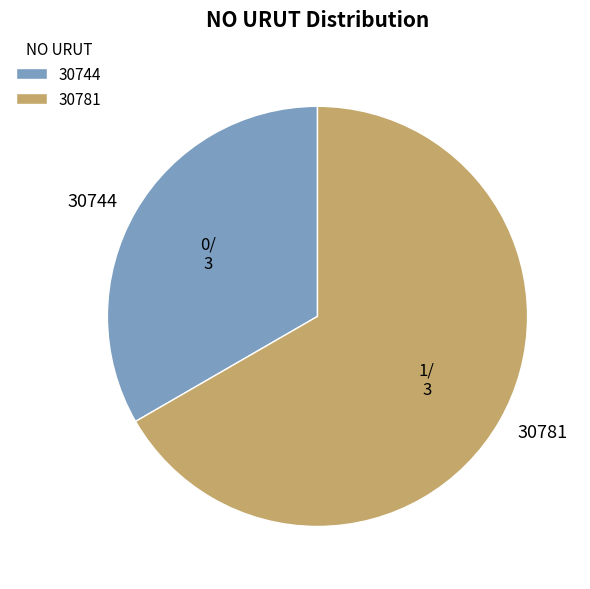

Rank the categories by value from highest to lowest.

30781, 30744